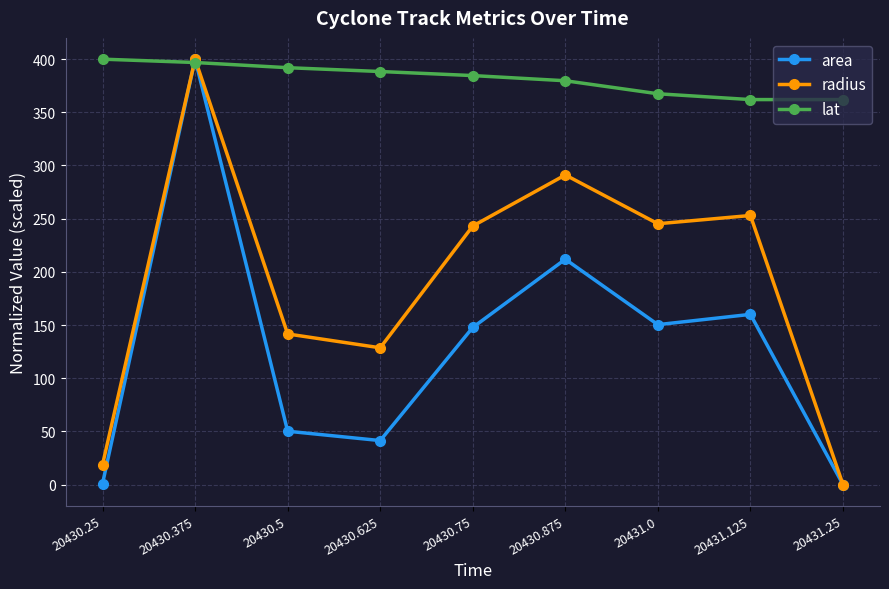

At which category is the sum across all series the highest?

20430.375